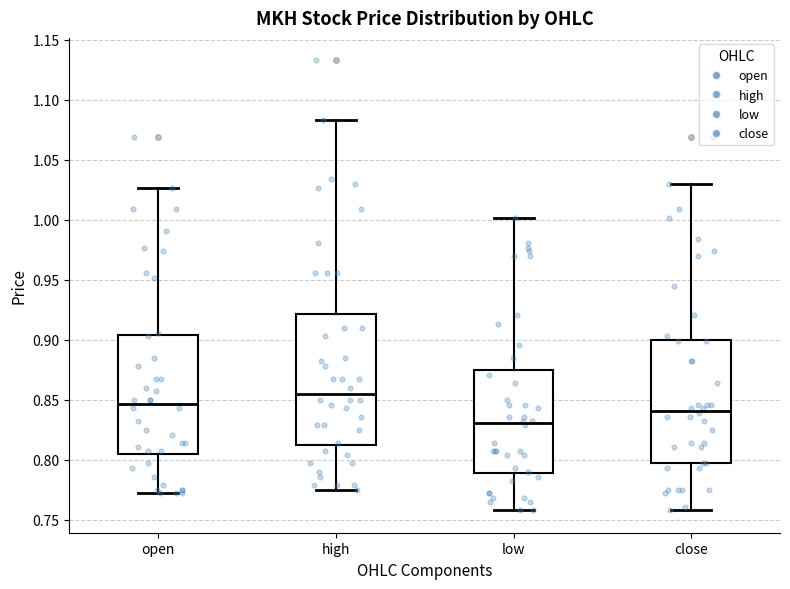

Where does the upper whisker of the box for close end on the y-axis? The values are not printed on the chart, so give them approximately, as read against the axis.

1.030